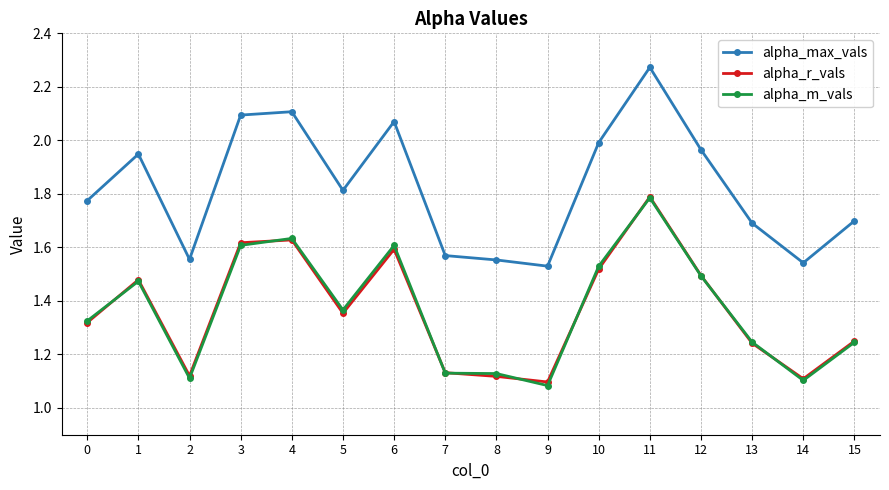

True or false: alpha_max_vals and alpha_m_vals intersect in this chart.

False